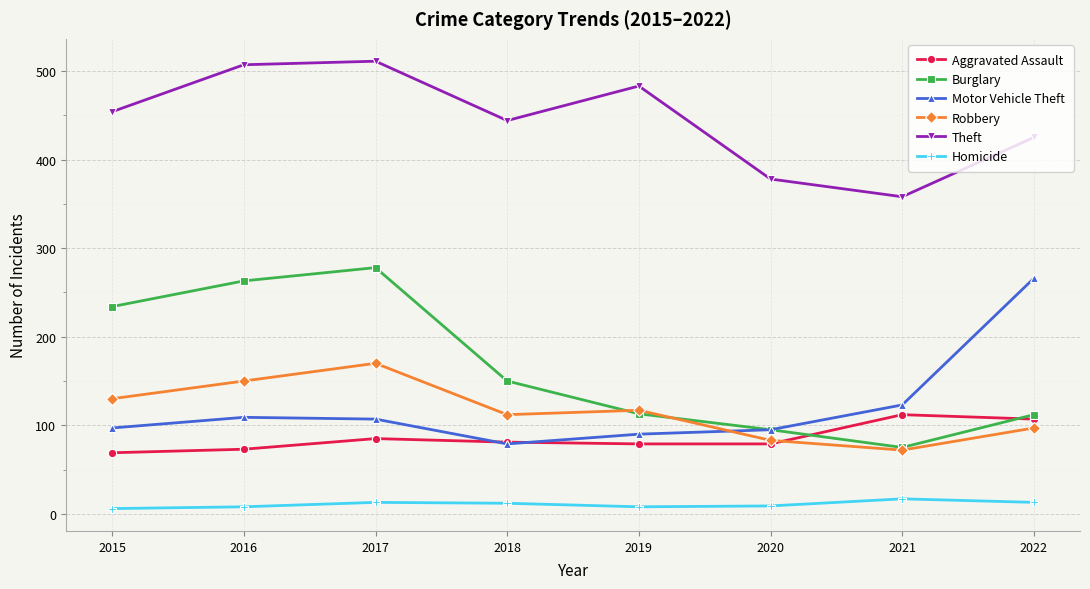

What is the difference between the Burglary values at 2017 and 2019?

165